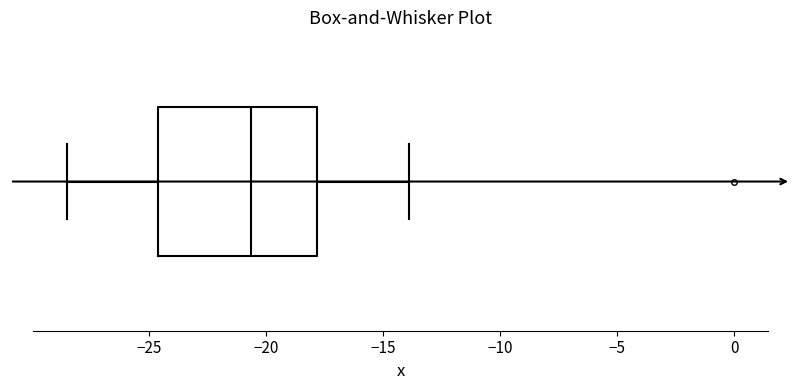

Transcribe this box plot: give where the median line is, the range the box spans, and where the two whiskers end, as read against the x-axis. The values are not printed on the chart, so give them approximately, as read against the axis.

median -20.5, box -24.5 to -18.0, whiskers -28.5 to -14.0